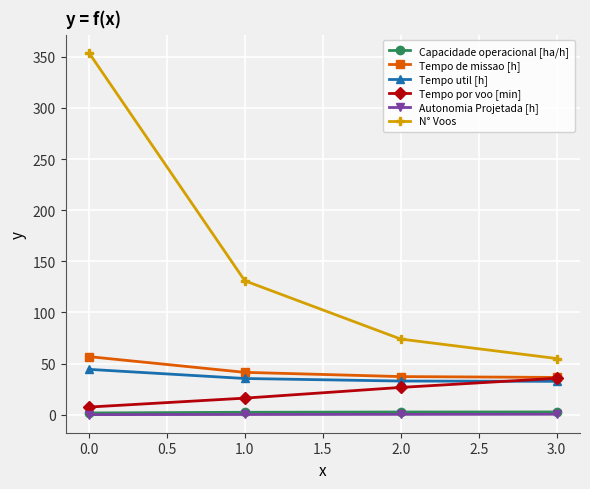

What is the difference between the maximum and second lowest values in the Tempo de missao [h] series?

19.5